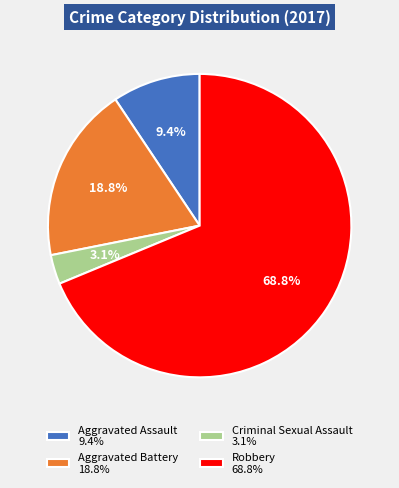

What is the largest slice in the pie chart?

Robbery